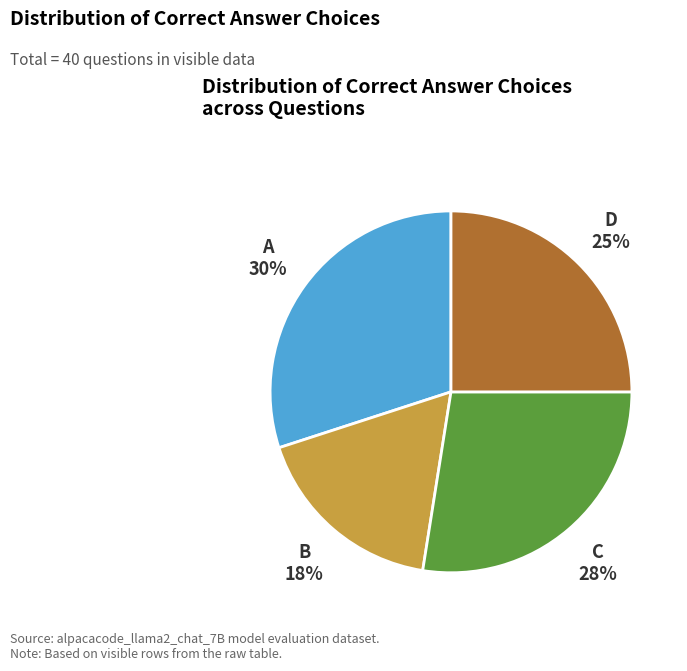

What is the ratio of the value at B to the value at A?

0.6